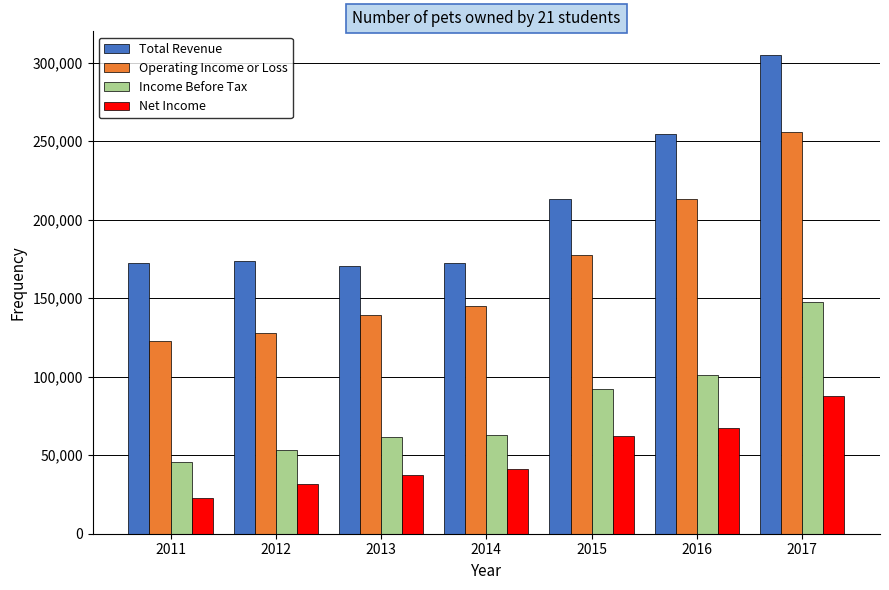

What is the spread (max minus min) of values at 2015?

150500